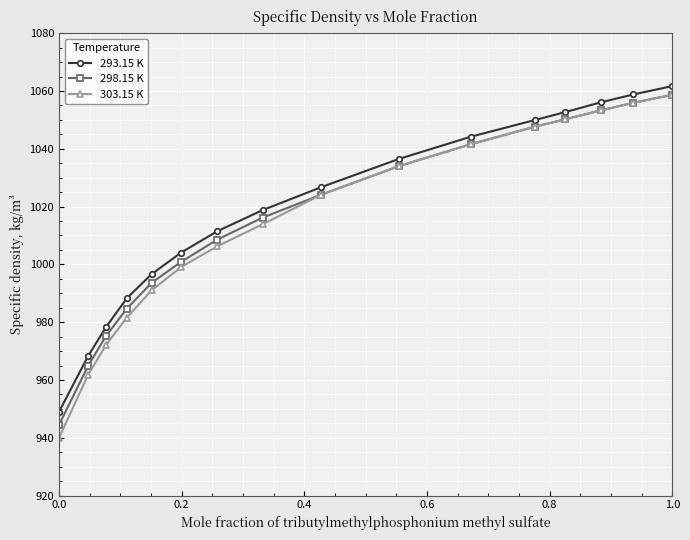

At how many categories does at least one series exceed 1051?

4